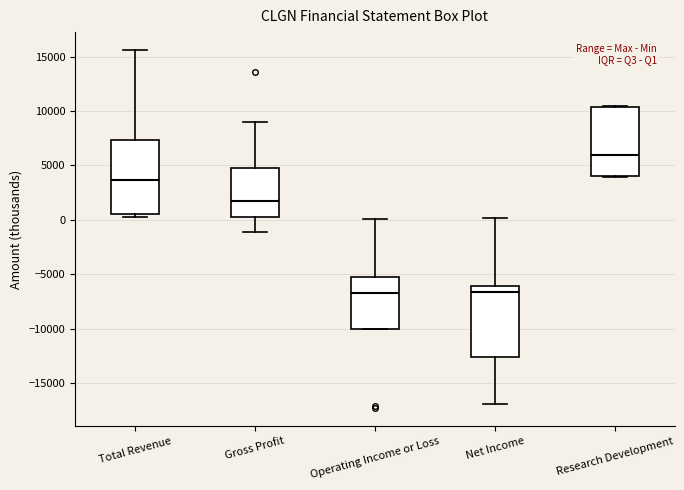

Reading left to right, read every box against the y-axis: the position of its median line, the range the box covers, and the ends of its whiskers. The values are not printed on the chart, so give them approximately, as read against the axis.

Total Revenue: median 3500, box 500 to 7500, whiskers 500 (just below the box's lower edge) to 15500
Gross Profit: median 2000, box 500 to 5000, whiskers -1000 to 9000
Operating Income or Loss: median -6500, box -10000 to -5000, whiskers -10000 to 0
Net Income: median -6500, box -12500 to -6000, whiskers -17000 to 0
Research Development: median 6000, box 4000 to 10500, whiskers 4000 to 10500